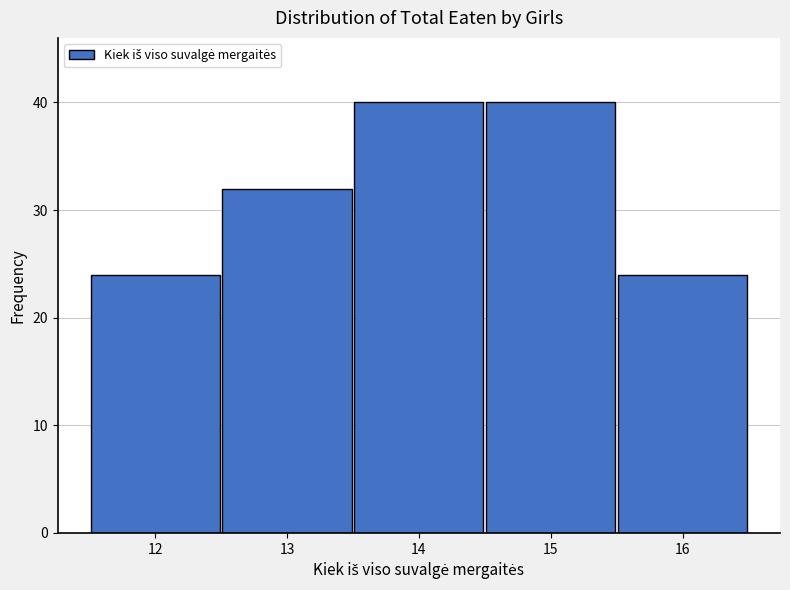

Reading left to right, list every bar in this chart as the range it spans on the x-axis followed by its height. The values are not printed on the chart, so give them approximately, as read against the axis.

11.5 to 12.5: 24
12.5 to 13.5: 32
13.5 to 14.5: 40
14.5 to 15.5: 40
15.5 to 16.5: 24